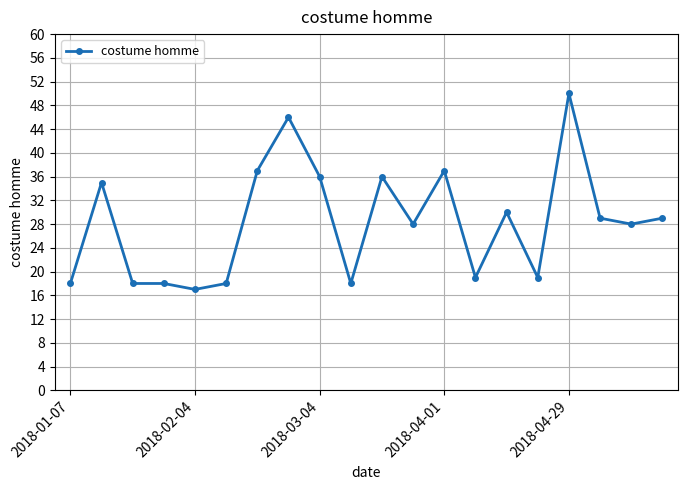

What is the difference between the second highest and second lowest values?

28